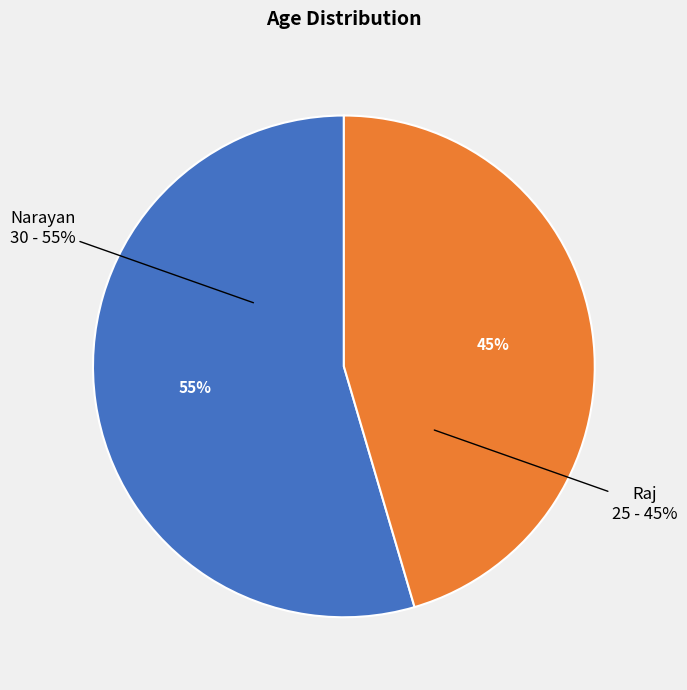

Which slice is the largest?

Narayan